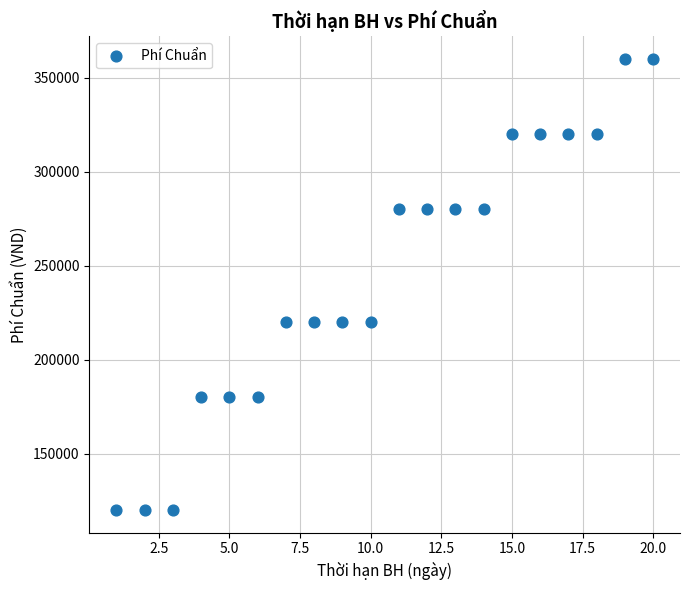

What is the range of X values (max minus min)?

19